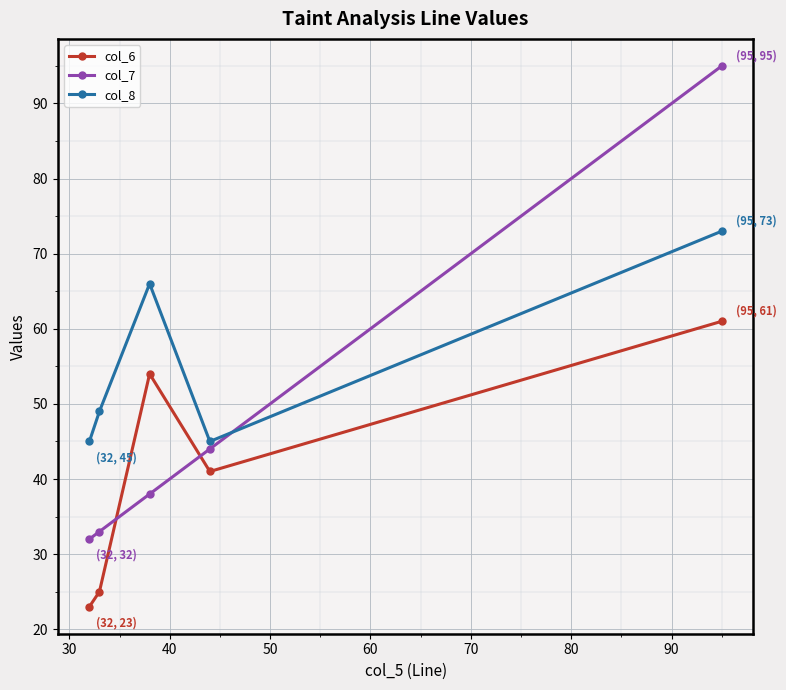

Rank the series by their maximum value, from lowest to highest.

col_6, col_8, col_7